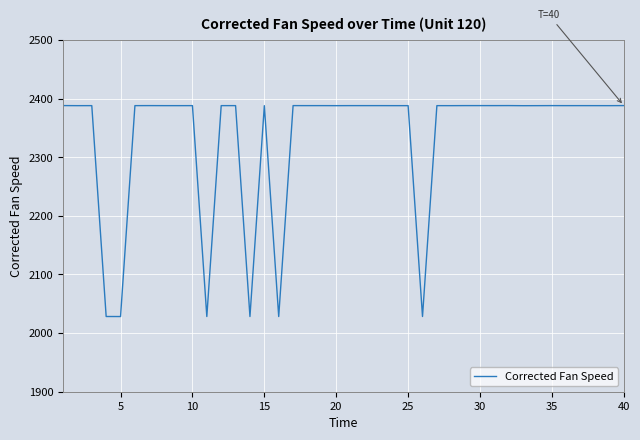

What is the minimum value shown in the chart?

2028.3